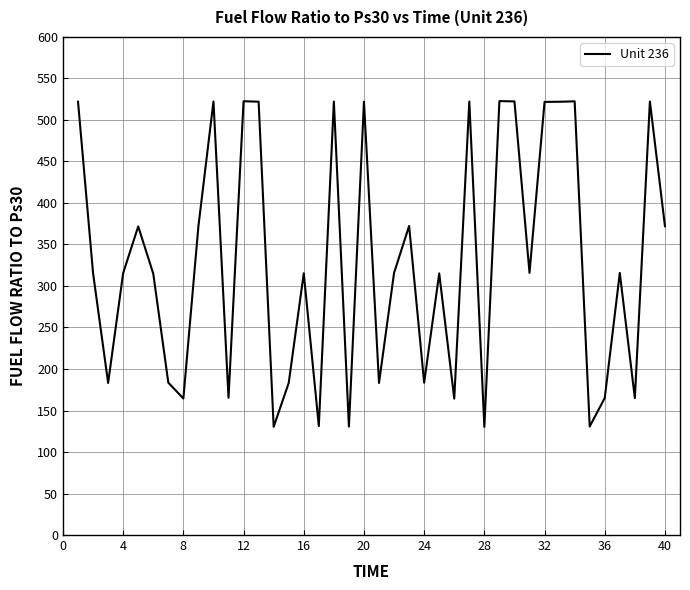

What is the difference between the maximum and second lowest values?

392.4